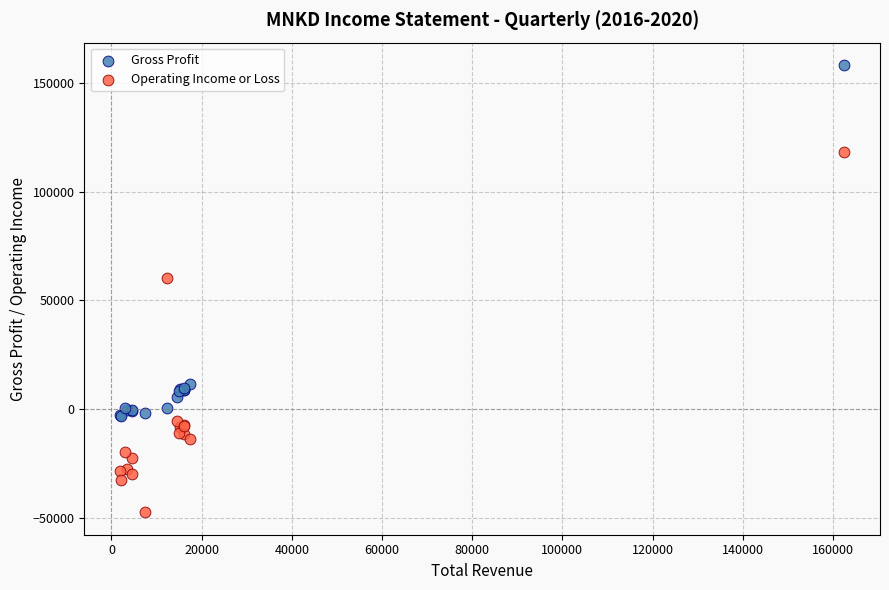

In the Gross Profit series, what Y value is closest to 77600?

11800